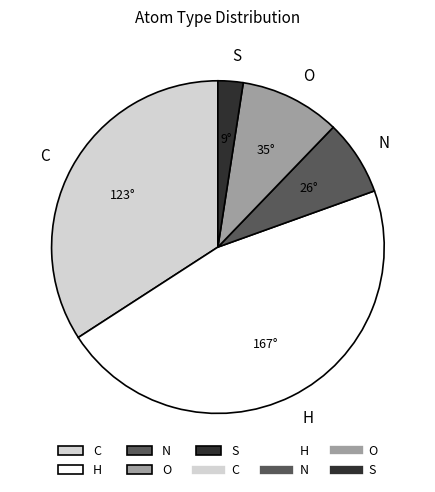

Does any single category account for the majority?

No